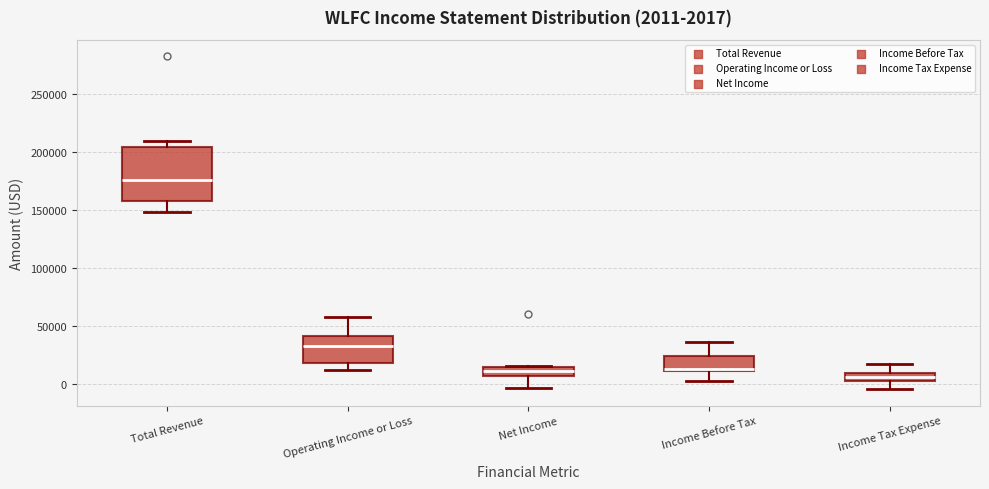

Which box has the highest median line?

Total Revenue